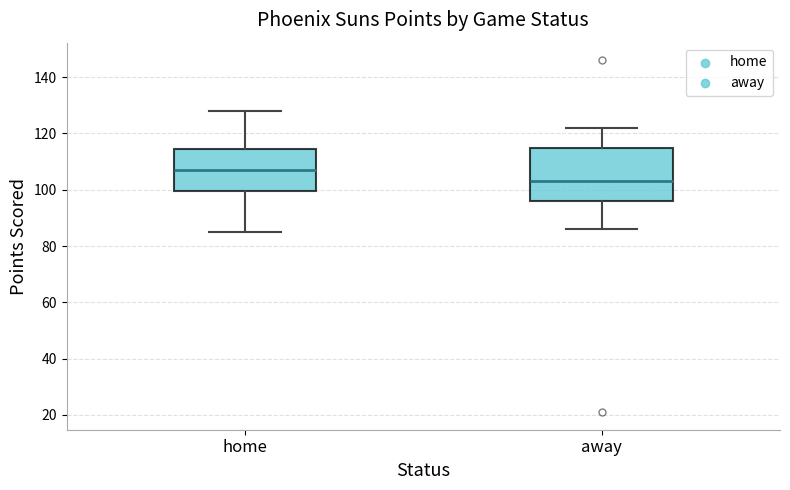

Reading left to right, transcribe this box plot: for each box, give where its median line is, the range the box spans, and where its two whiskers end, as read against the y-axis. The values are not printed on the chart, so give them approximately, as read against the axis.

home: median 108, box 100 to 114, whiskers 86 to 128
away: median 104, box 96 to 116, whiskers 86 to 122